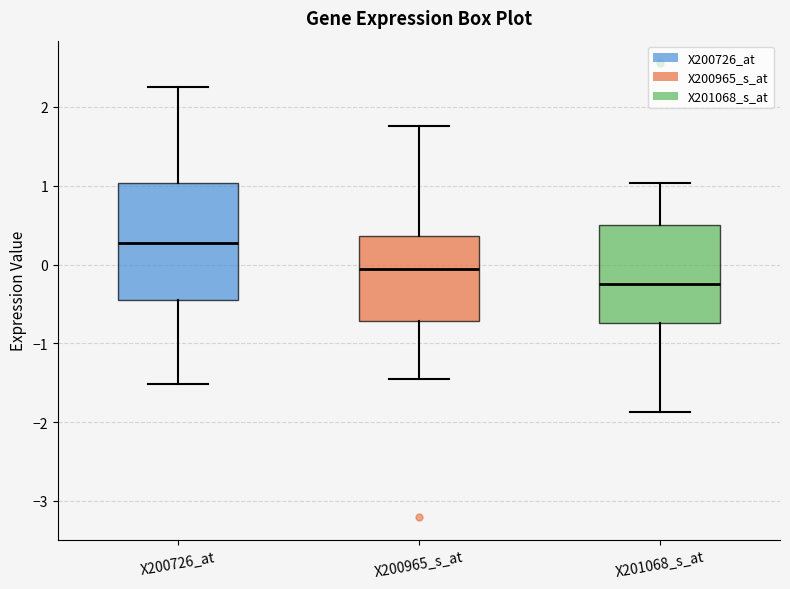

Which box has the lowest median line?

X201068_s_at